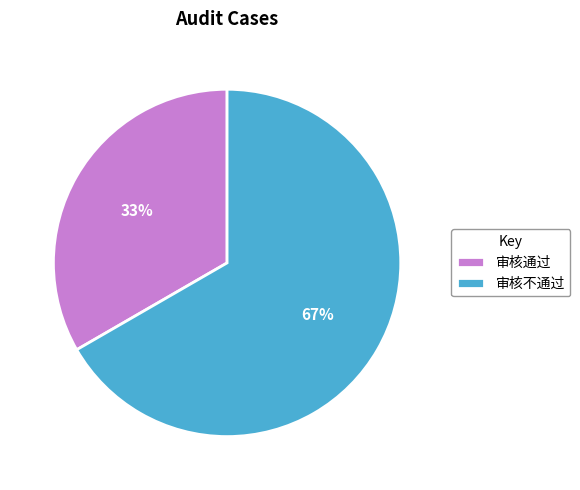

True or false: 审核通过 accounts for 33% of the total.

True